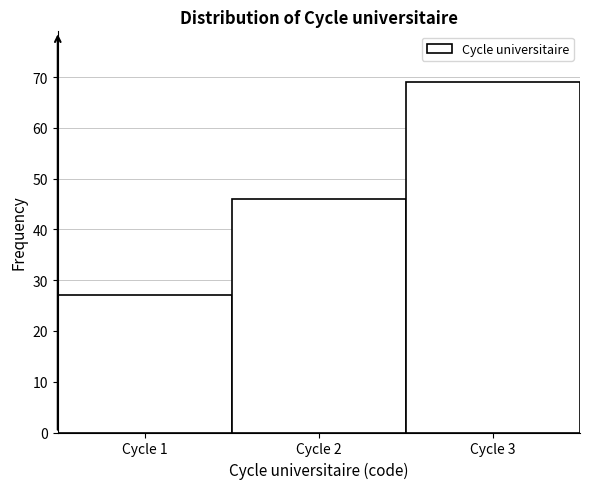

Reading left to right, transcribe all the data shown in this chart.

Cycle 1=27	Cycle 2=46	Cycle 3=69